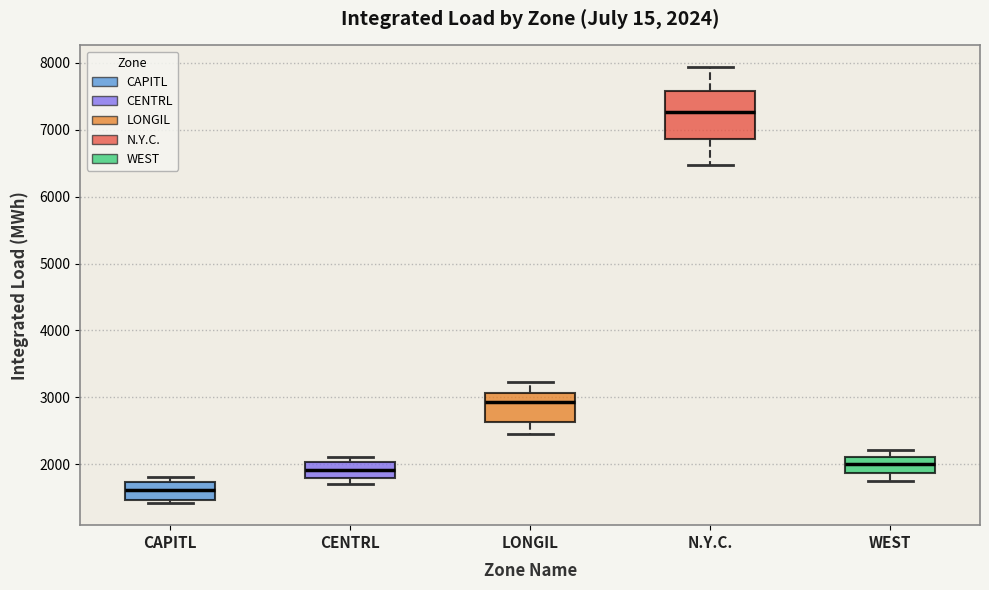

Comparing the boxes themselves (not the whiskers), which one is the tallest?

N.Y.C.